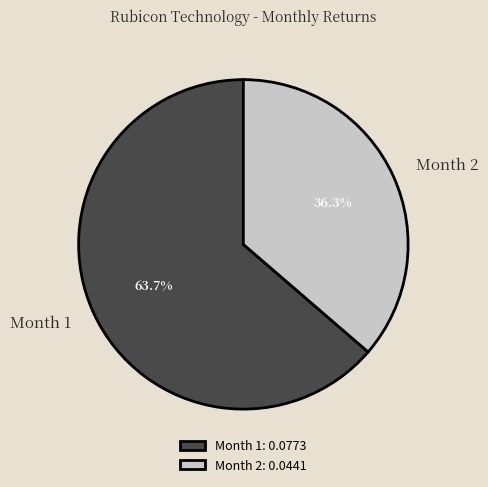

Does Month 2 account for over 50% of the chart?

No